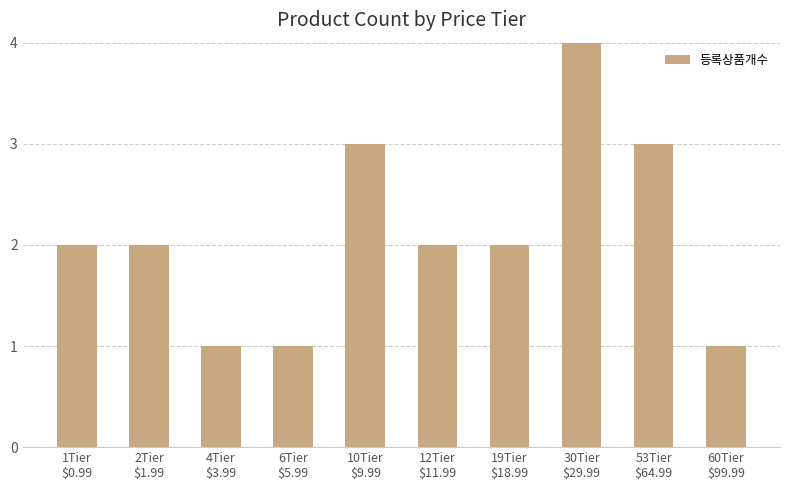

What is the maximum value shown in the chart?

4